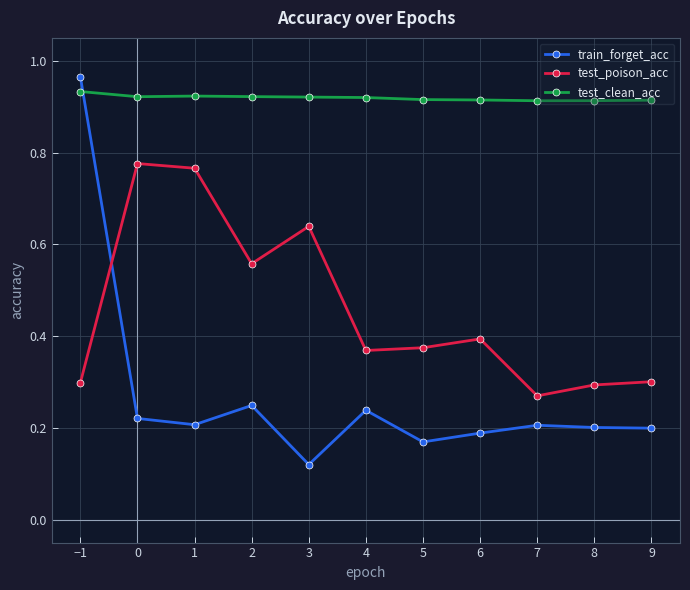

What is the label of the 11th point from the right?

−1